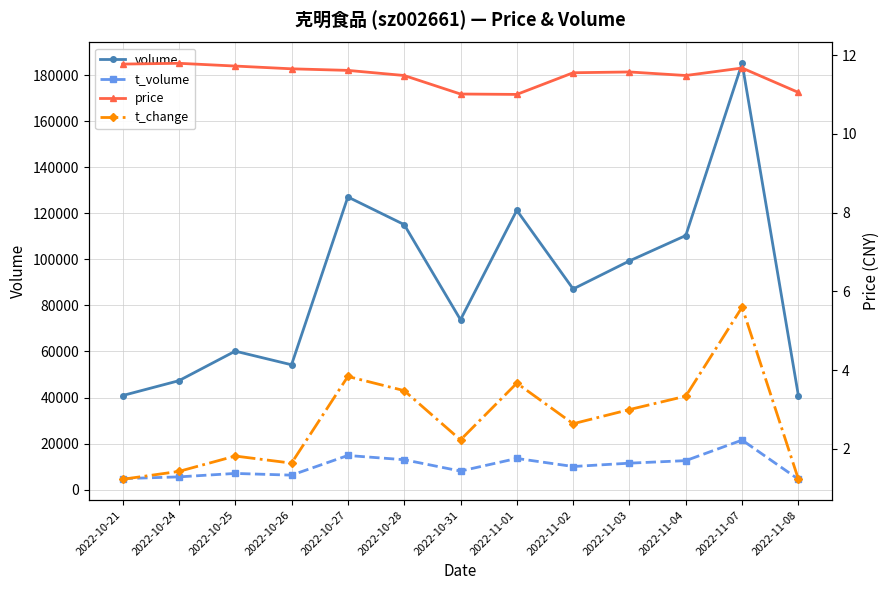

What is the sum of the t_change values at 2022-10-24 and 2022-11-03?

4.4